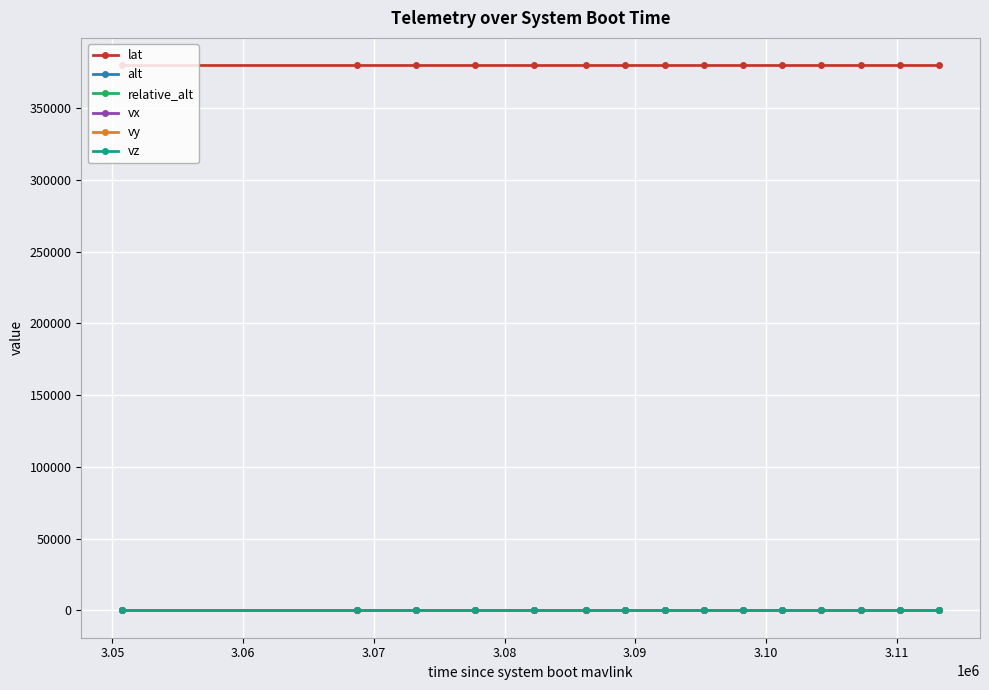

True or false: vy and alt intersect in this chart.

False